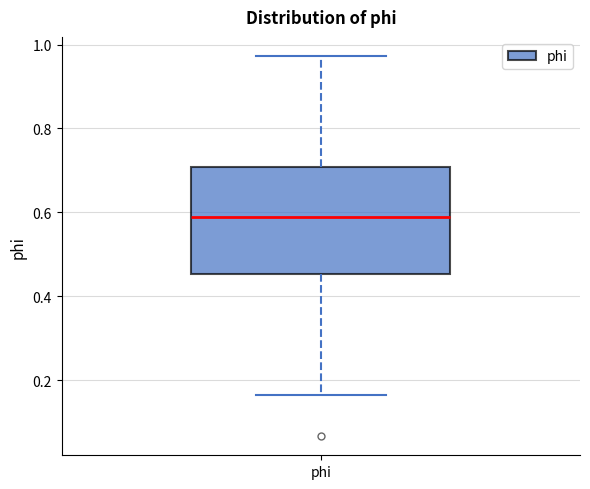

Where does the median line of the box for phi sit on the y-axis? The values are not printed on the chart, so give them approximately, as read against the axis.

0.58